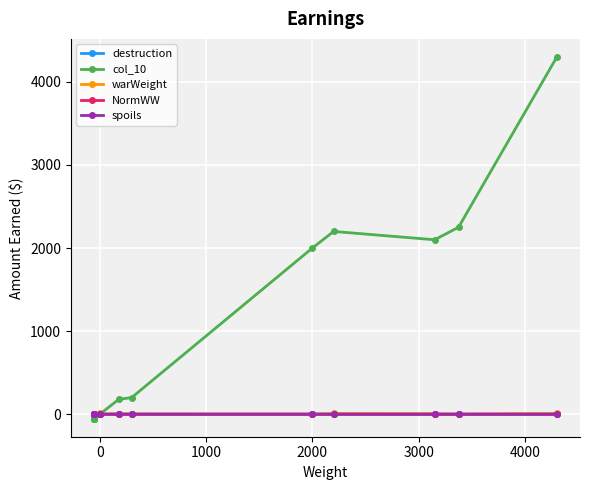

True or false: col_10 has more than 0 interior local peaks.

True